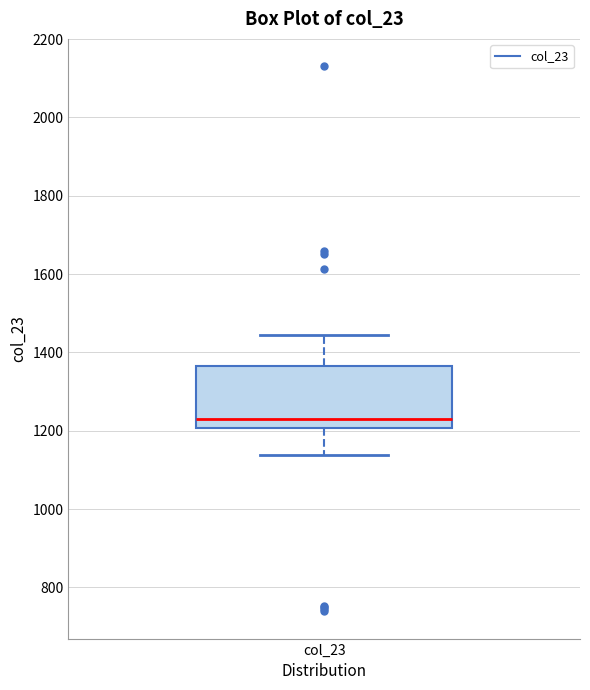

Read this box plot against the y-axis: the position of the median line, the range covered by the box, and the ends of both whiskers. The values are not printed on the chart, so give them approximately, as read against the axis.

median 1240, box 1200 to 1360, whiskers 1140 to 1440